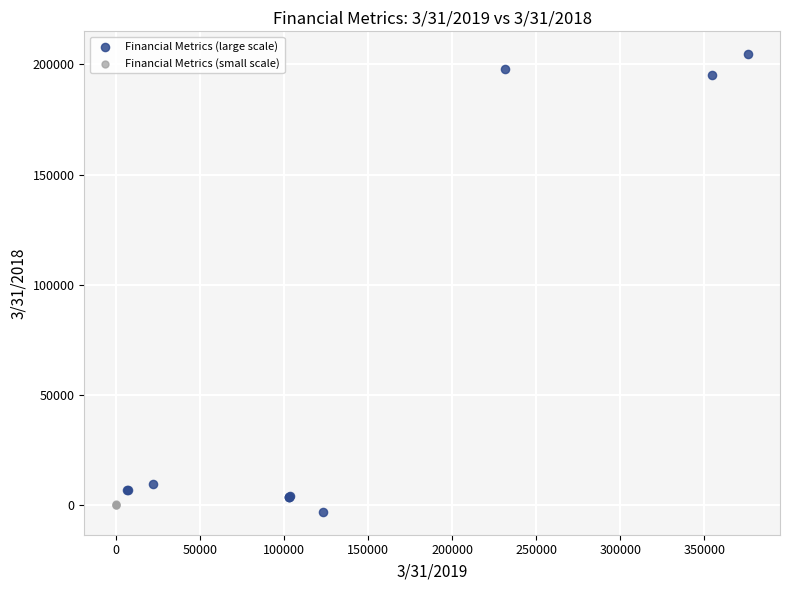

Which series contains the lowest Y value?

Financial Metrics (large scale)